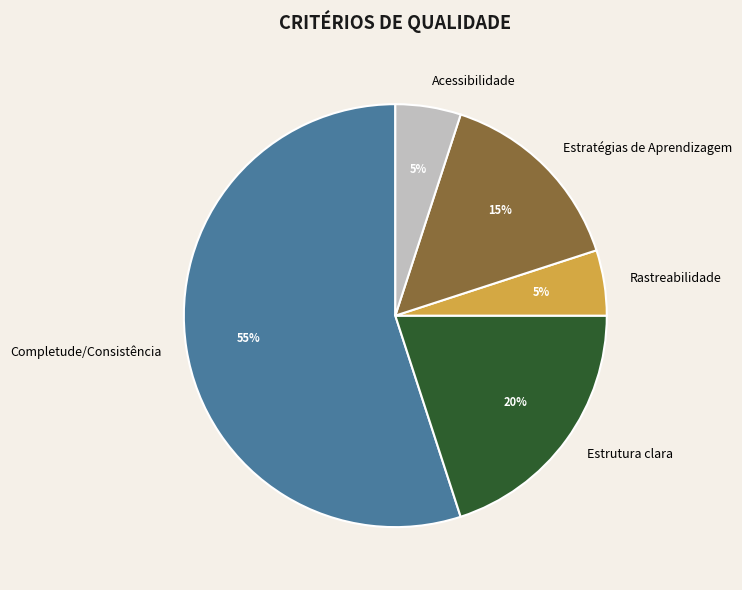

Is the sum of Rastreabilidade and Estratégias de Aprendizagem greater than half?

No